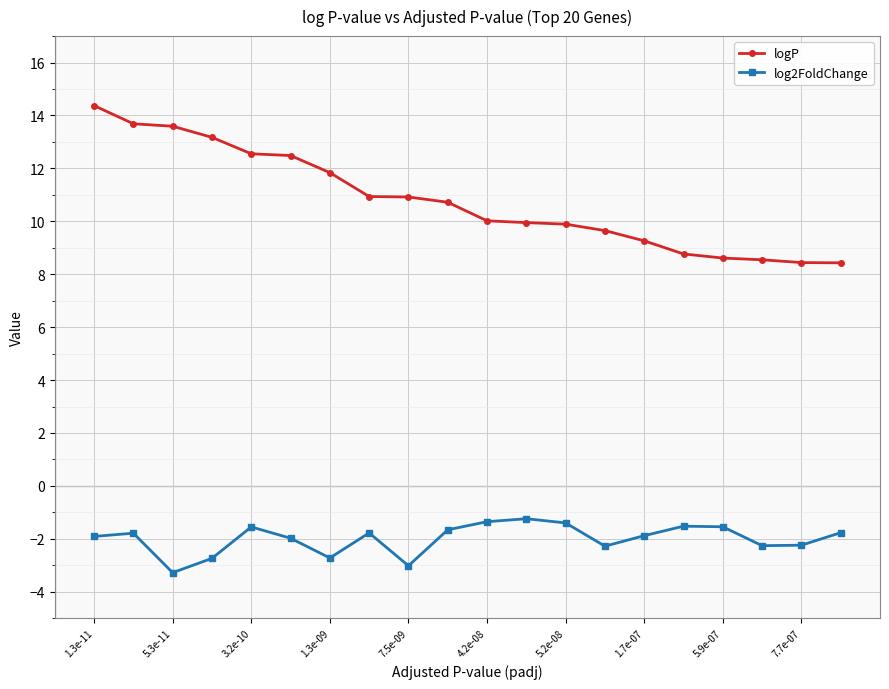

What is the maximum value for log2FoldChange?

-1.2